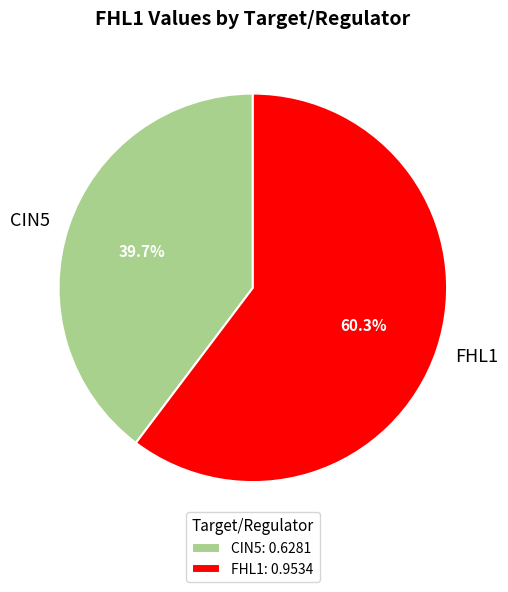

Which has a higher value, CIN5 or FHL1?

FHL1